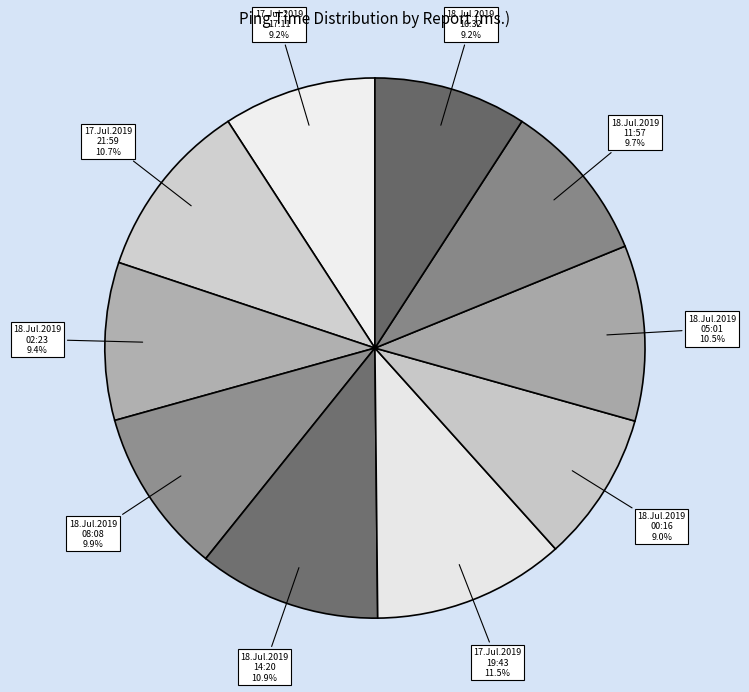

How much of the chart is everything except 17.Jul.2019 17:11?

90.8%